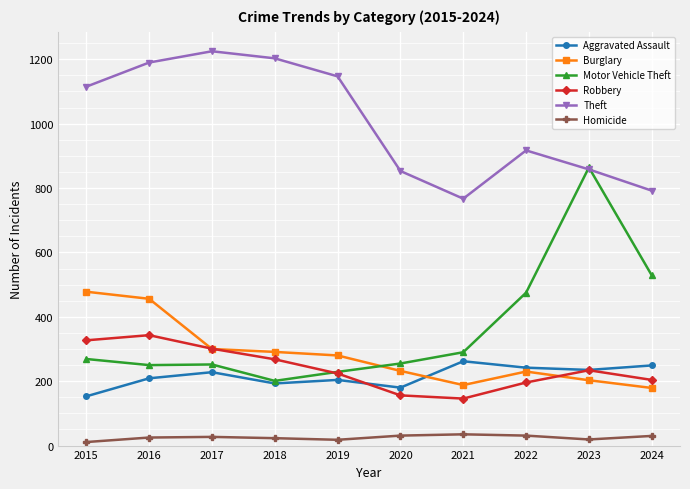

At which label does Theft reach its minimum?

2021